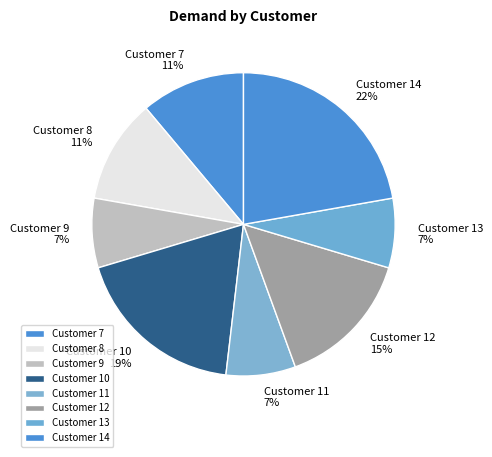

To the nearest percent, what is the average slice percentage?

12%